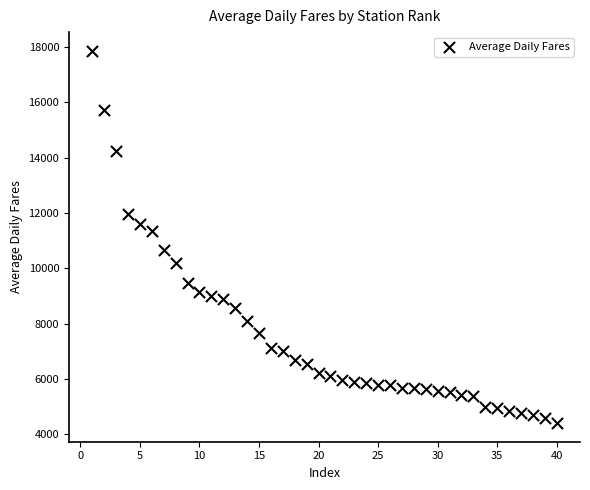

What is the range of Y values (max minus min)?

13452